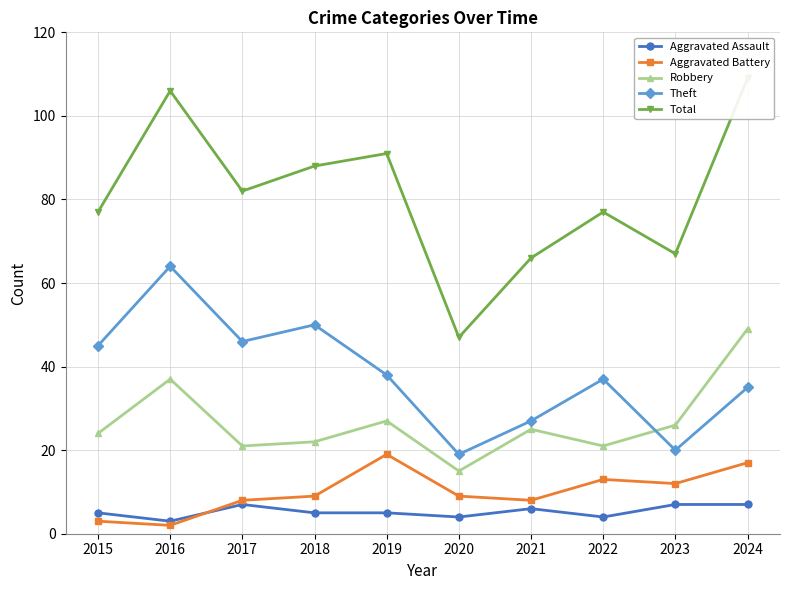

The Aggravated Assault series shows 7 at 2015. True or false?

False